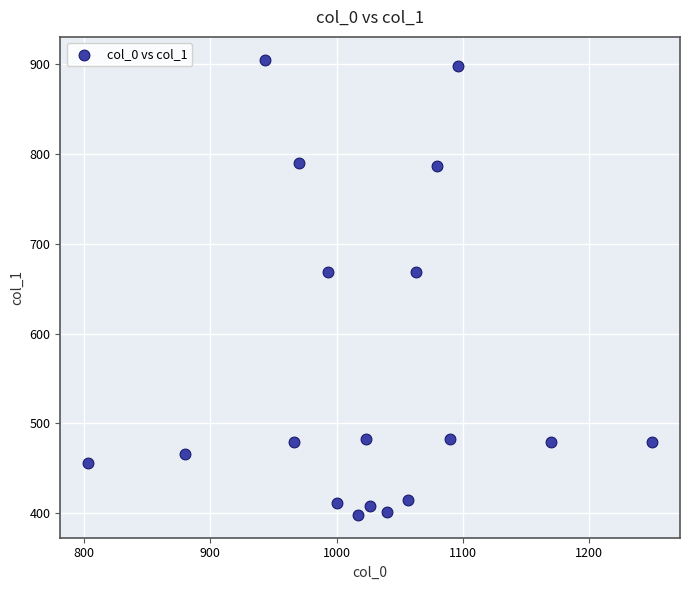

What is the range of X values (max minus min)?

446.7